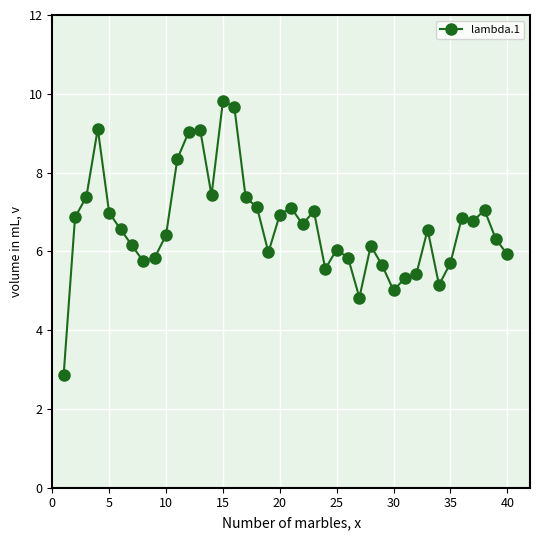

What is the difference between the second highest and minimum values?

6.8